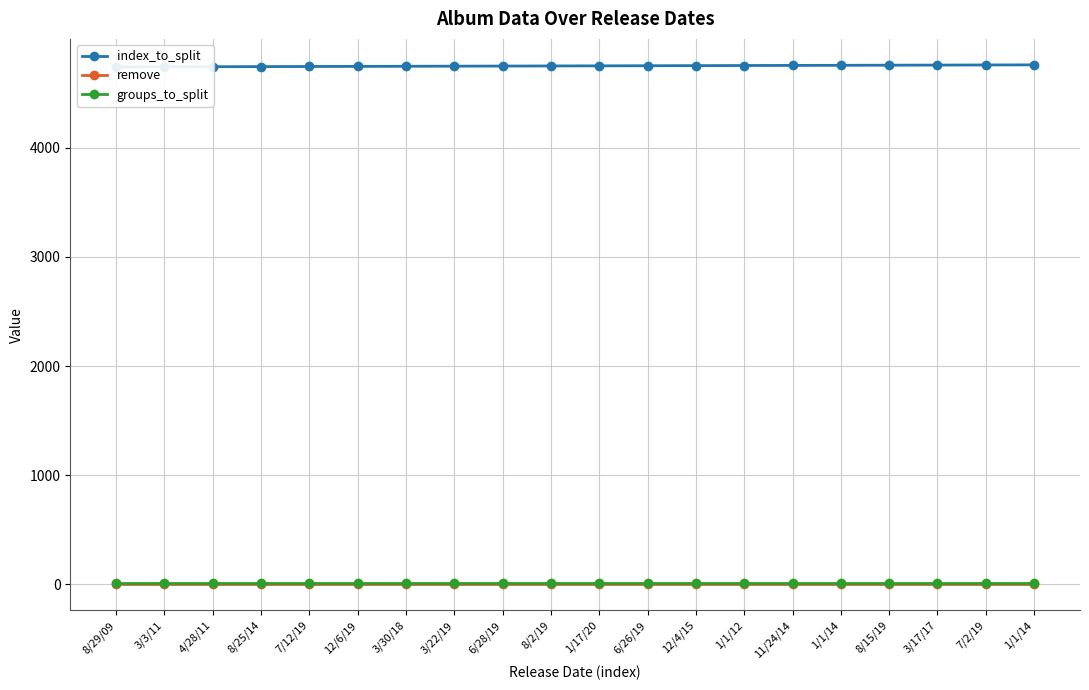

The value of index_to_split at 7/12/19 is 4744. True or false?

True